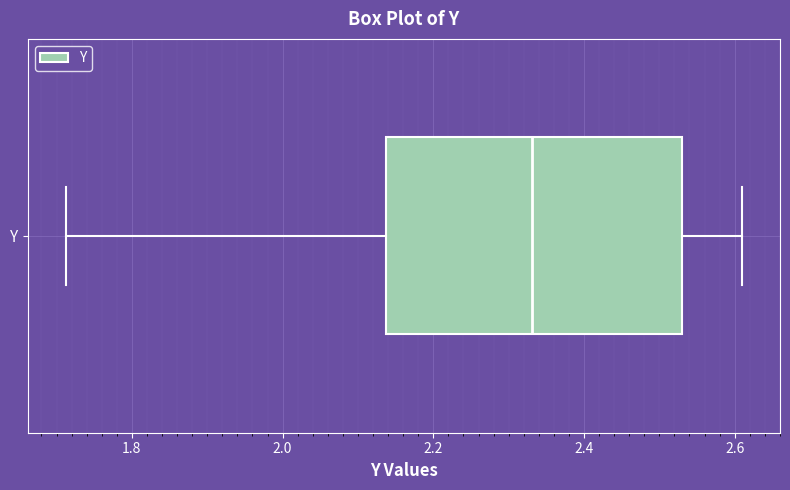

Where does the right whisker of the box for Y end on the x-axis? The values are not printed on the chart, so give them approximately, as read against the axis.

2.62